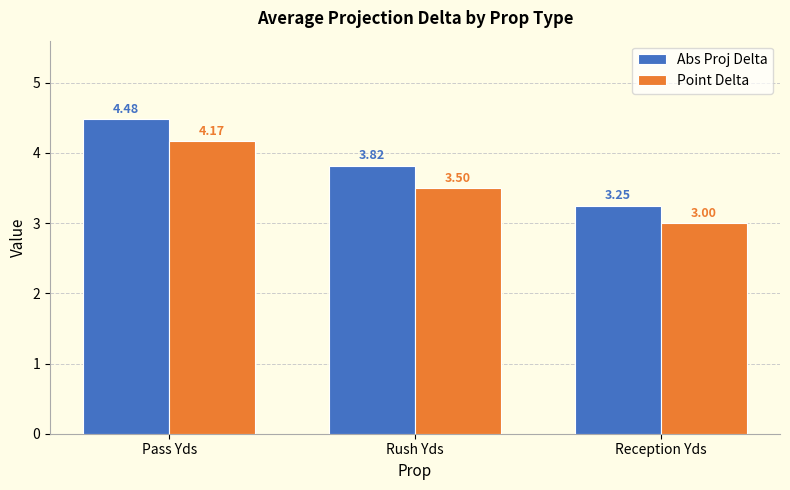

List the series in order of their overall mean, lowest first.

Point Delta, Abs Proj Delta